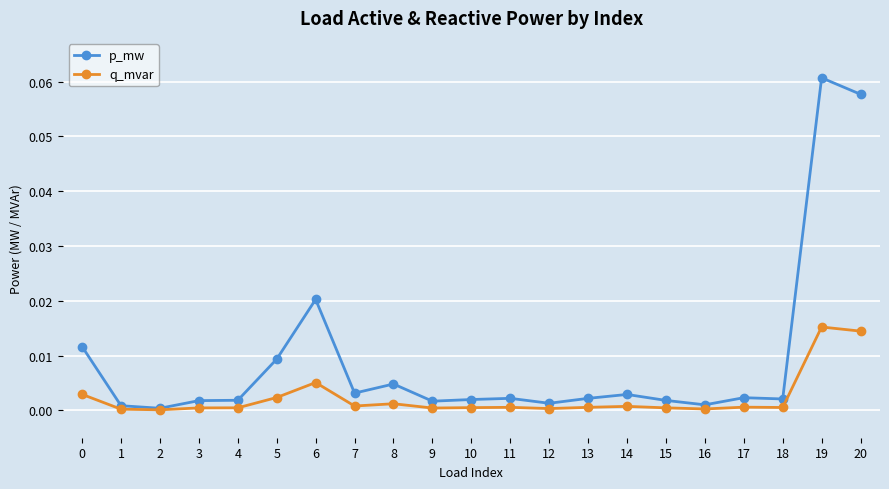

Which series has the largest total across all categories?

p_mw